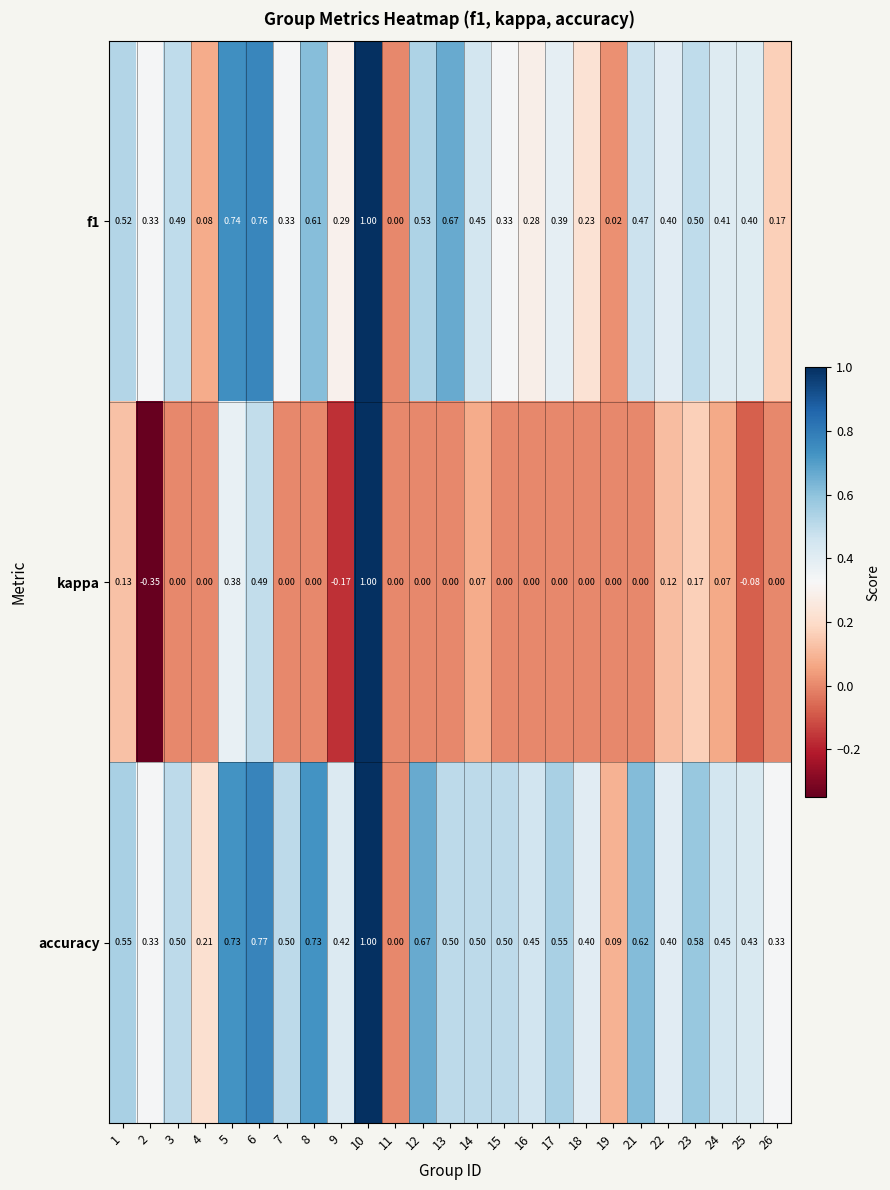

Which series has the largest range (max minus min)?

kappa